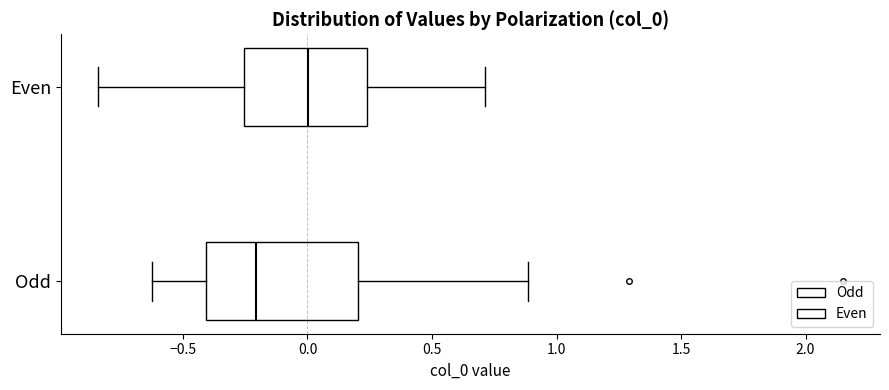

Reading bottom to top, read every box against the x-axis: the position of its median line, the range the box covers, and the ends of its whiskers. The values are not printed on the chart, so give them approximately, as read against the axis.

Odd: median -0.20, box -0.40 to 0.20, whiskers -0.65 to 0.90
Even: median 0.00, box -0.25 to 0.25, whiskers -0.85 to 0.70